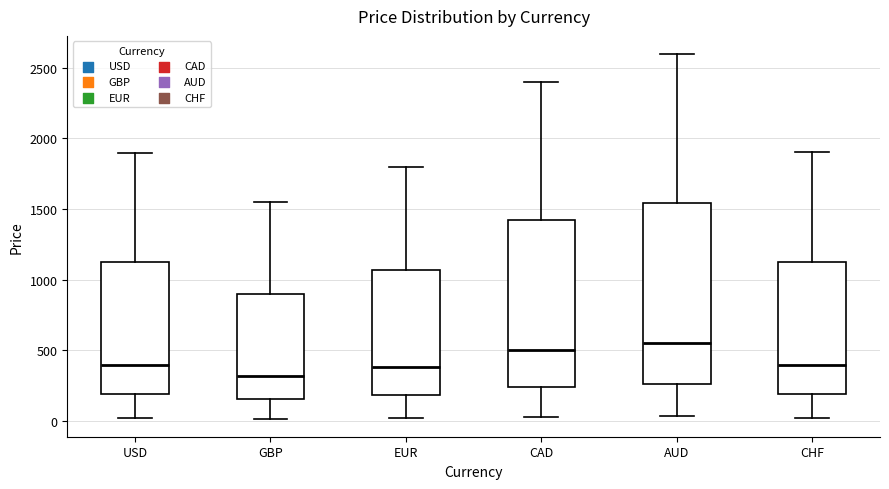

Reading left to right, read every box against the y-axis: the position of its median line, the range the box covers, and the ends of its whiskers. The values are not printed on the chart, so give them approximately, as read against the axis.

USD: median 400, box 200 to 1100, whiskers 50 to 1900
GBP: median 300, box 150 to 900, whiskers 0 to 1550
EUR: median 400, box 200 to 1050, whiskers 50 to 1800
CAD: median 500, box 250 to 1400, whiskers 50 to 2400
AUD: median 550, box 250 to 1550, whiskers 50 to 2600
CHF: median 400, box 200 to 1150, whiskers 50 to 1900